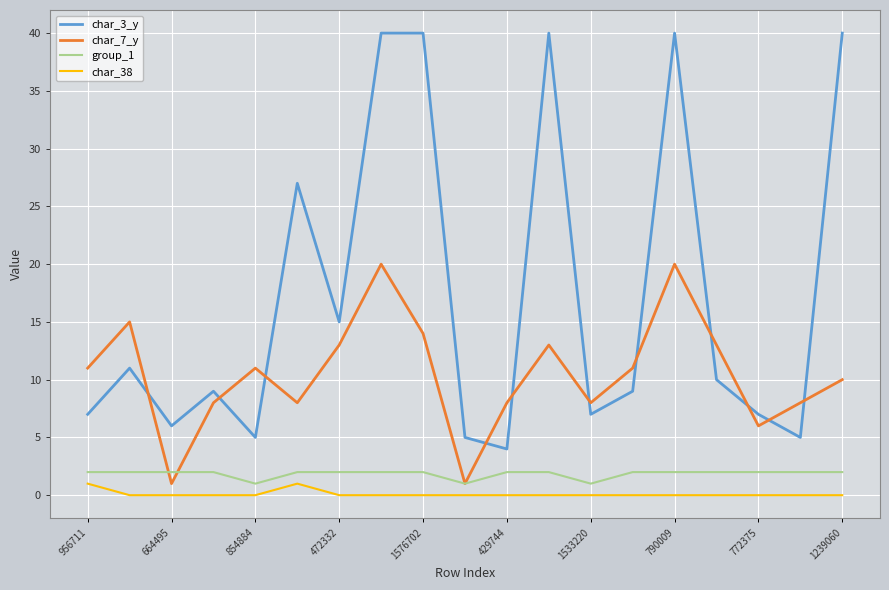

How many lines are shown in the chart?

4